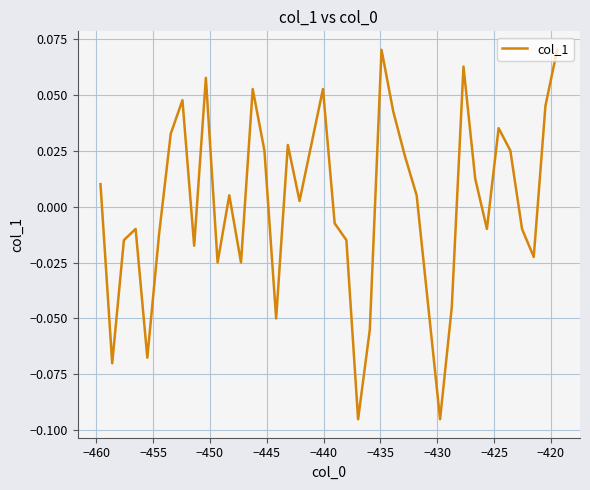

How many values are below zero?

19